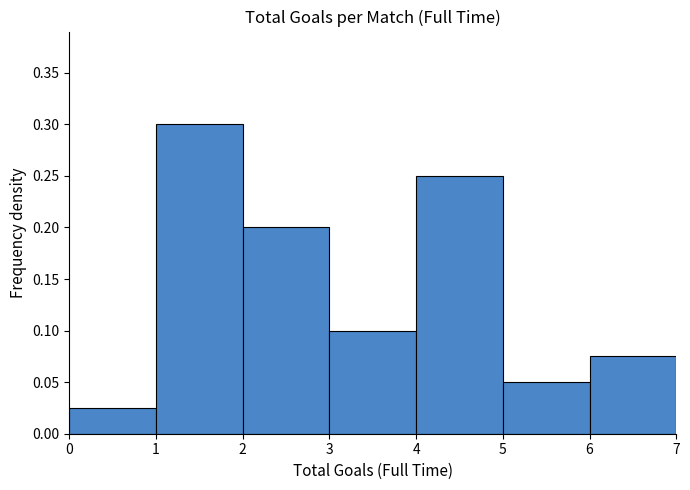

Reading left to right, list every bar in this chart as the range it spans on the x-axis followed by its height. The values are not printed on the chart, so give them approximately, as read against the axis.

0 to 1: 0.025
1 to 2: 0.300
2 to 3: 0.200
3 to 4: 0.100
4 to 5: 0.250
5 to 6: 0.050
6 to 7: 0.075